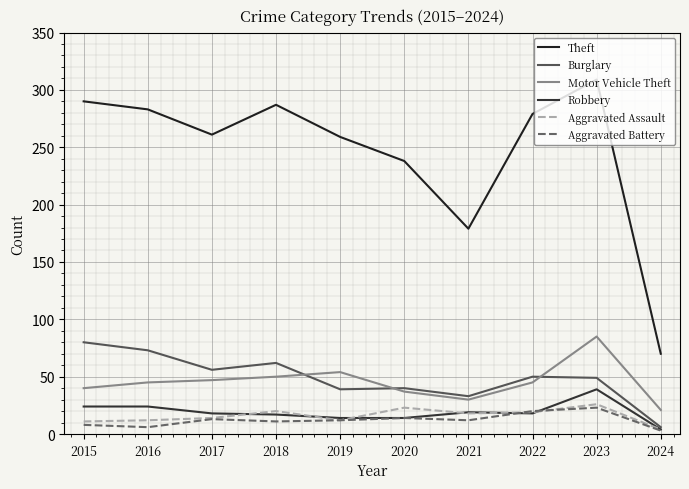

List the series in order of their peak value, lowest first.

Aggravated Battery, Aggravated Assault, Robbery, Burglary, Motor Vehicle Theft, Theft